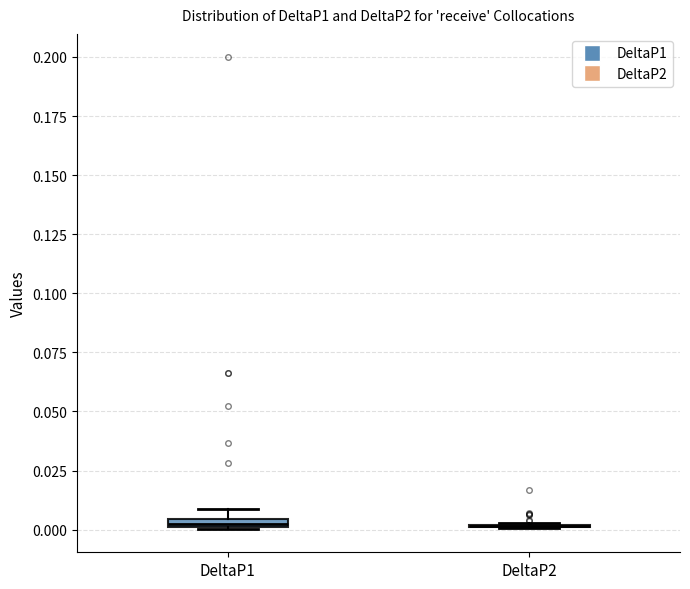

Where is the upper edge of the box for DeltaP1 on the y-axis? The values are not printed on the chart, so give them approximately, as read against the axis.

0.005